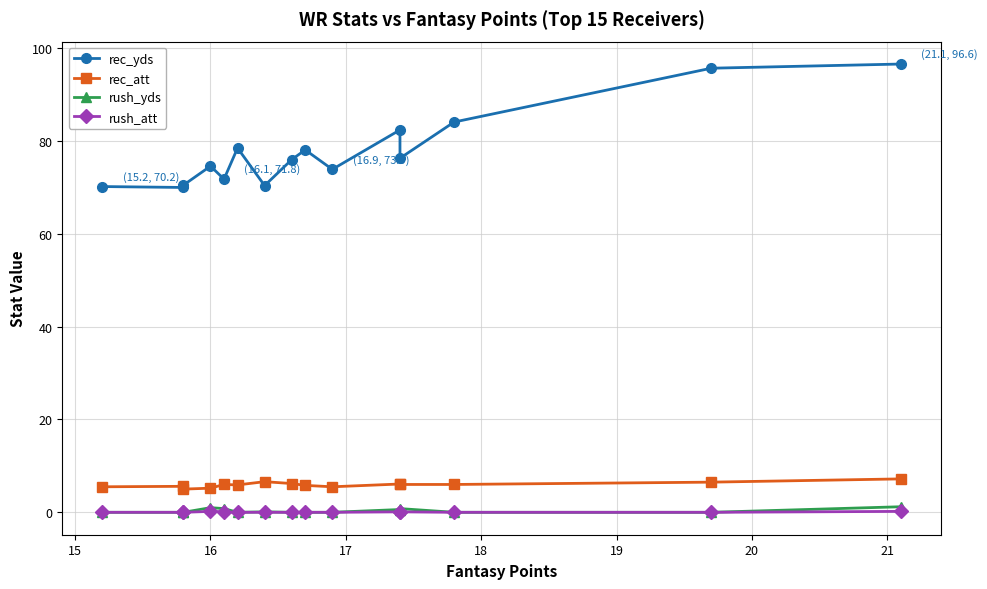

Rank the series by their maximum value, from lowest to highest.

rush_att, rush_yds, rec_att, rec_yds